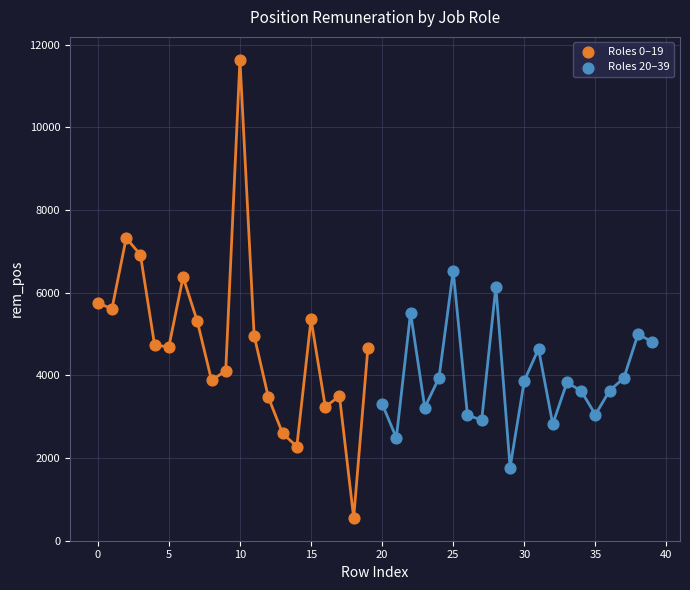

Which series has the largest Y range (max minus min)?

Roles 0–19